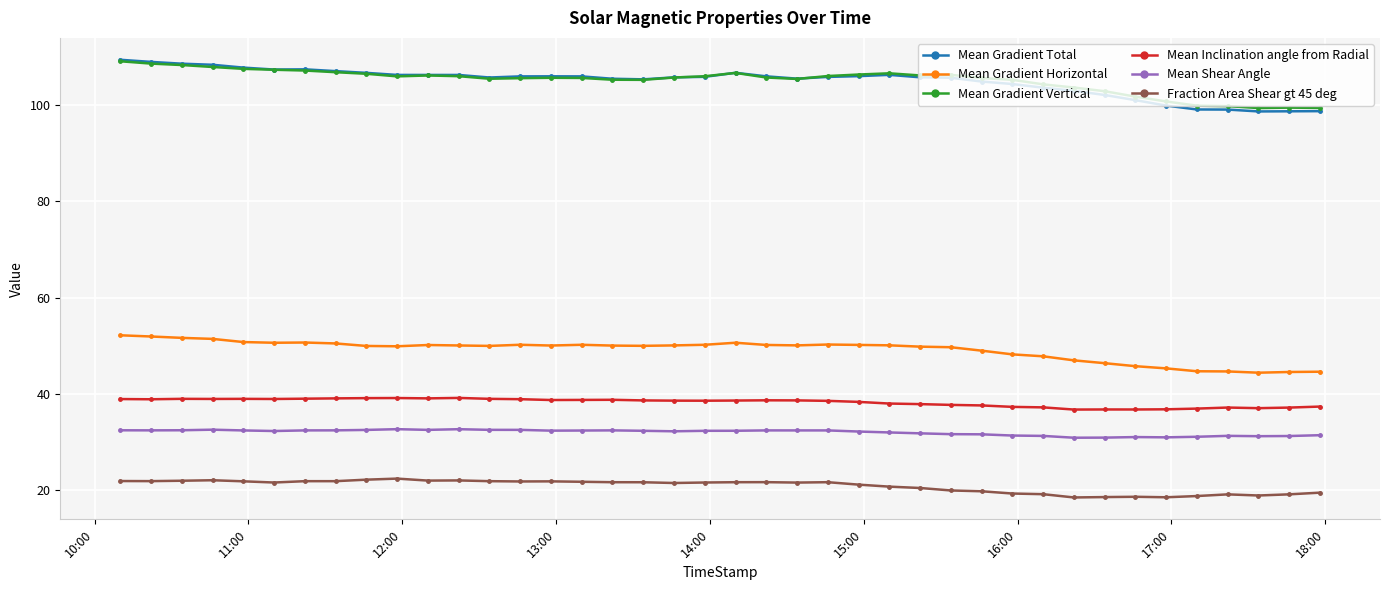

What is the lowest value of the Mean Gradient Horizontal series?

44.4